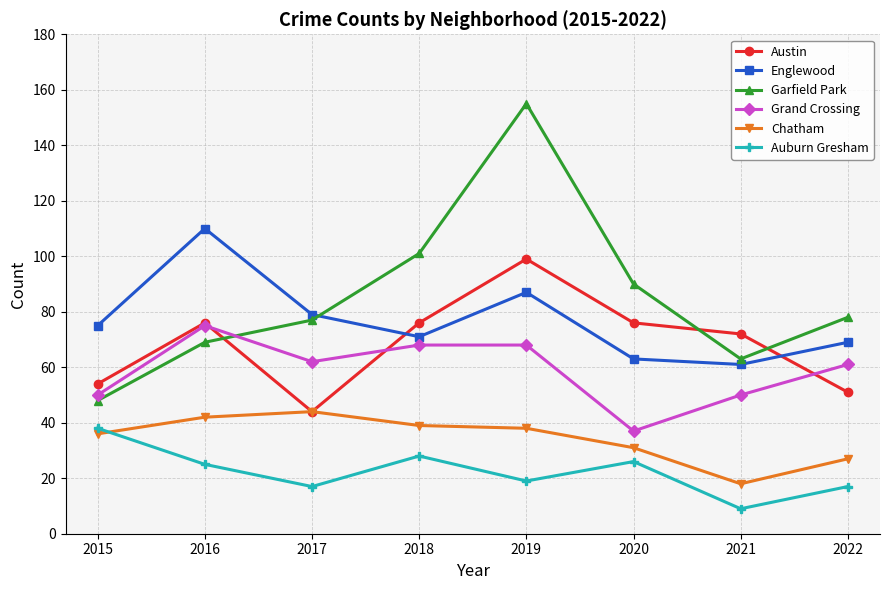

How many interior local peaks does the Garfield Park series have?

1